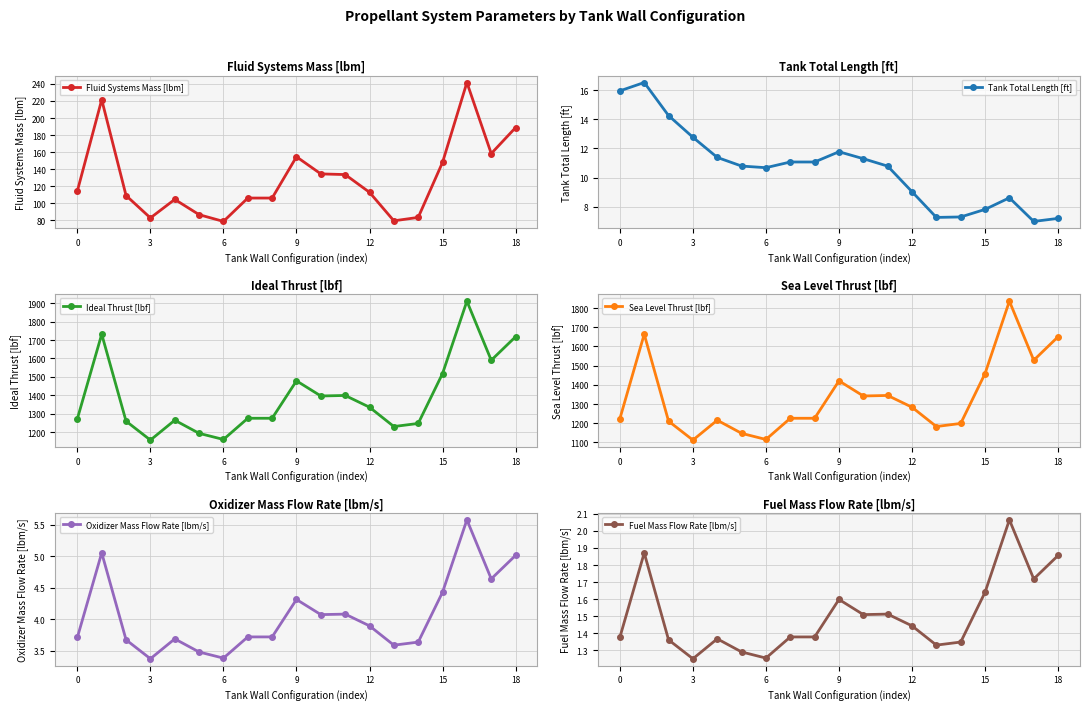

True or false: Fuel Mass Flow Rate [lbm/s] and Oxidizer Mass Flow Rate [lbm/s] intersect in this chart.

False